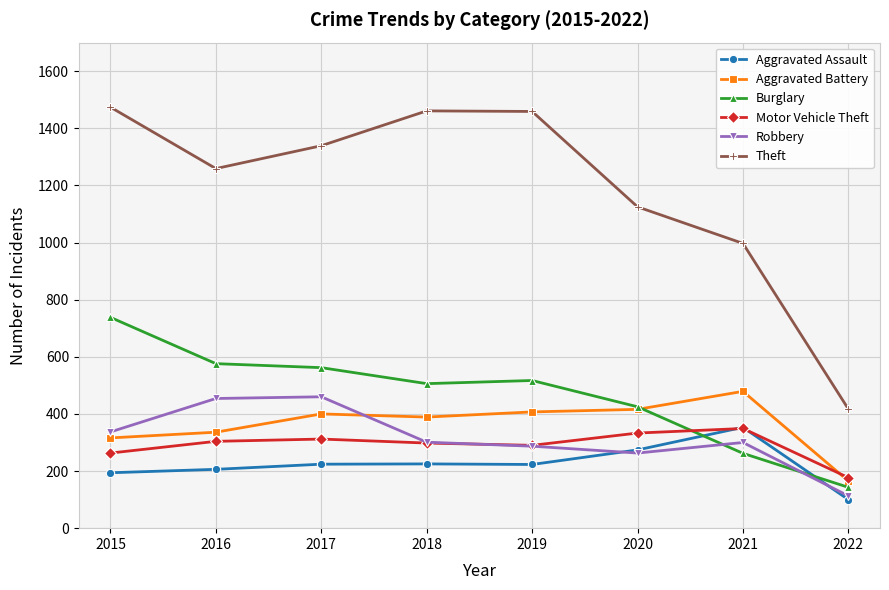

True or false: Theft and Robbery intersect in this chart.

False